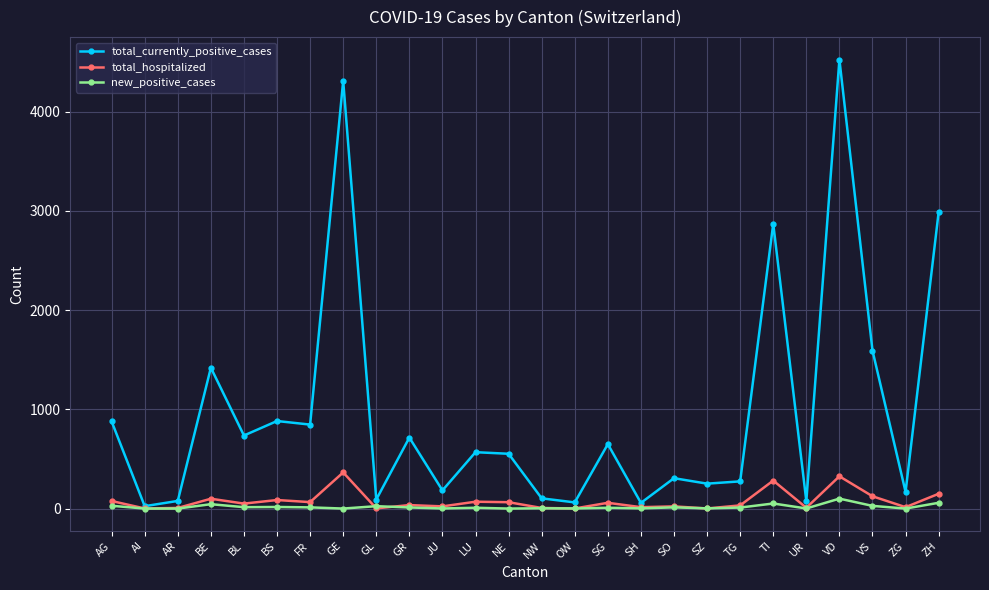

At which category is the sum across all series the highest?

VD